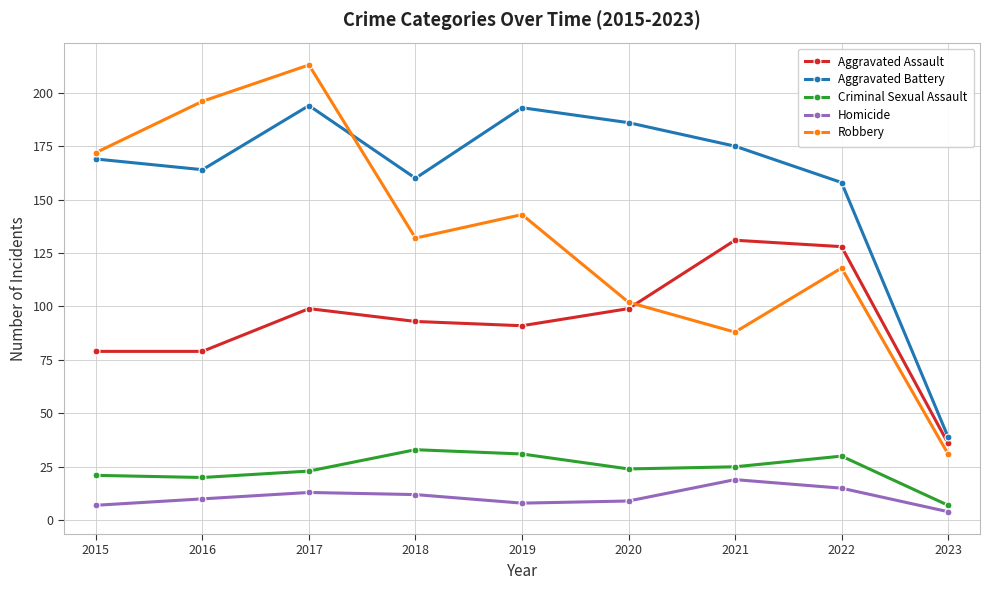

What is the sum of the Aggravated Assault values at 2021 and 2015?

210